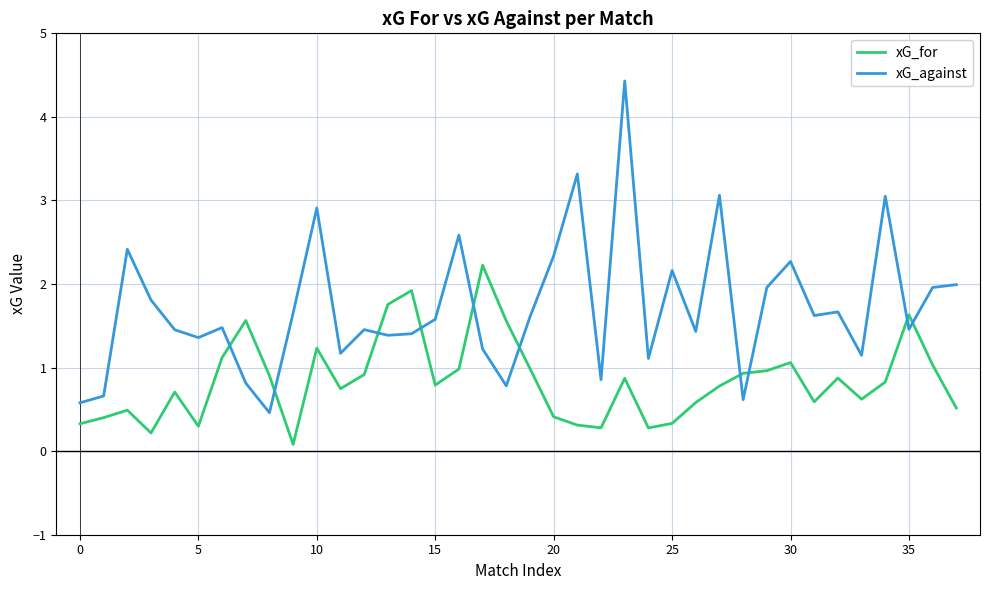

True or false: xG_for and xG_against intersect in this chart.

True